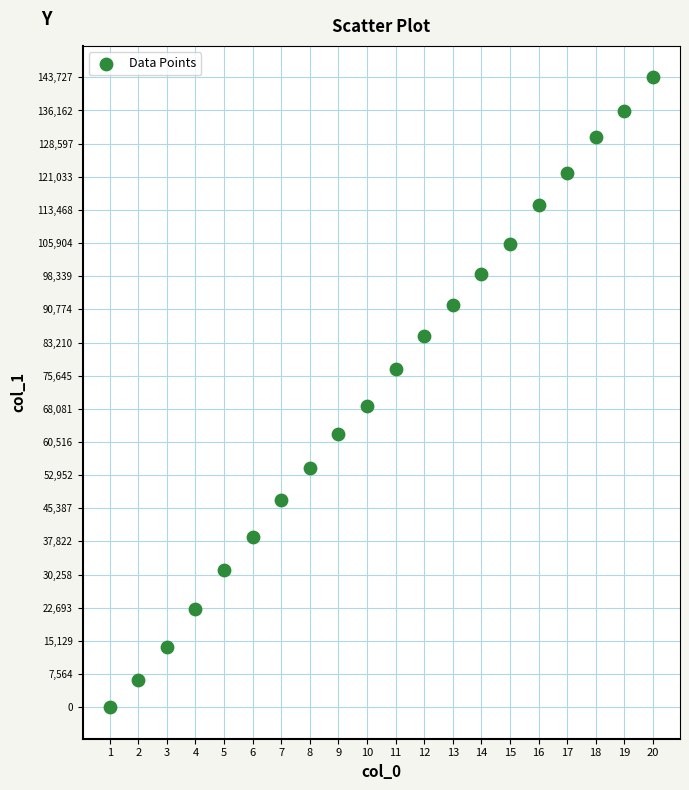

What Y value in the scatter plot is closest to 71863?

68827